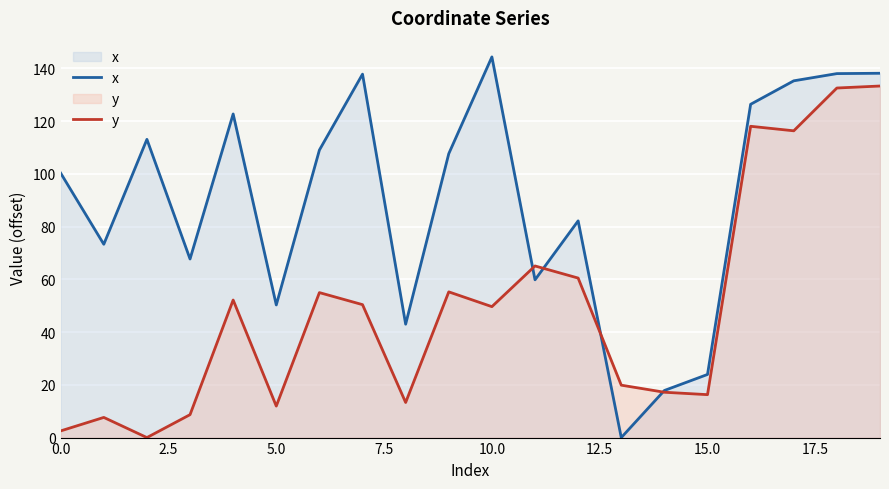

What is the spread (max minus min) of values at 15.0?

7.7